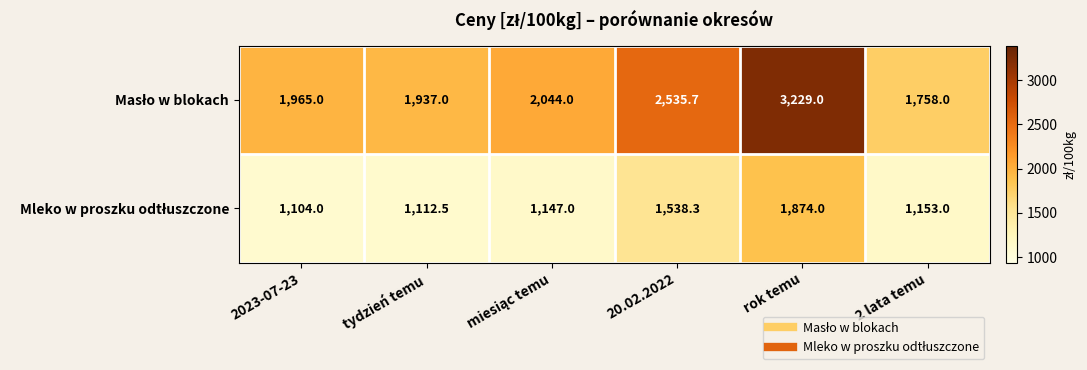

How many series are shown in this chart?

2